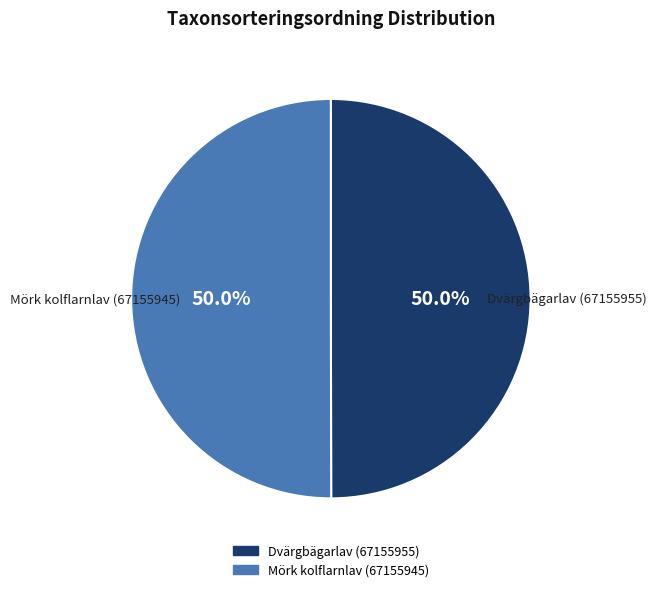

What percentage is NOT represented by Mörk kolflarnlav (67155945)?

50.0%